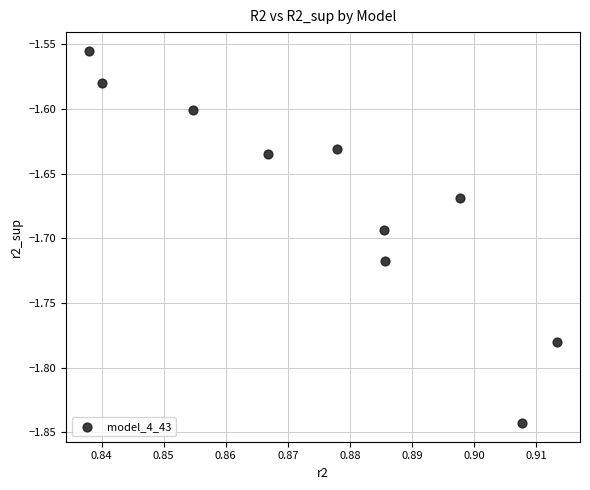

What is the average X value?

0.9